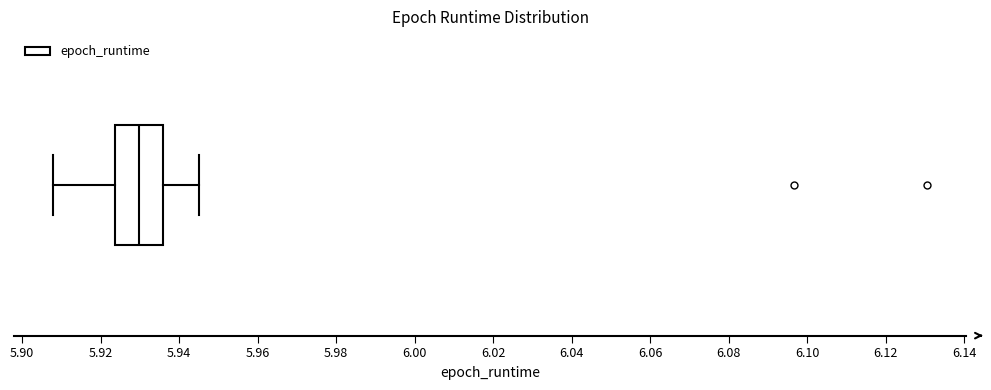

Where is the right edge of the box on the x-axis? The values are not printed on the chart, so give them approximately, as read against the axis.

5.936